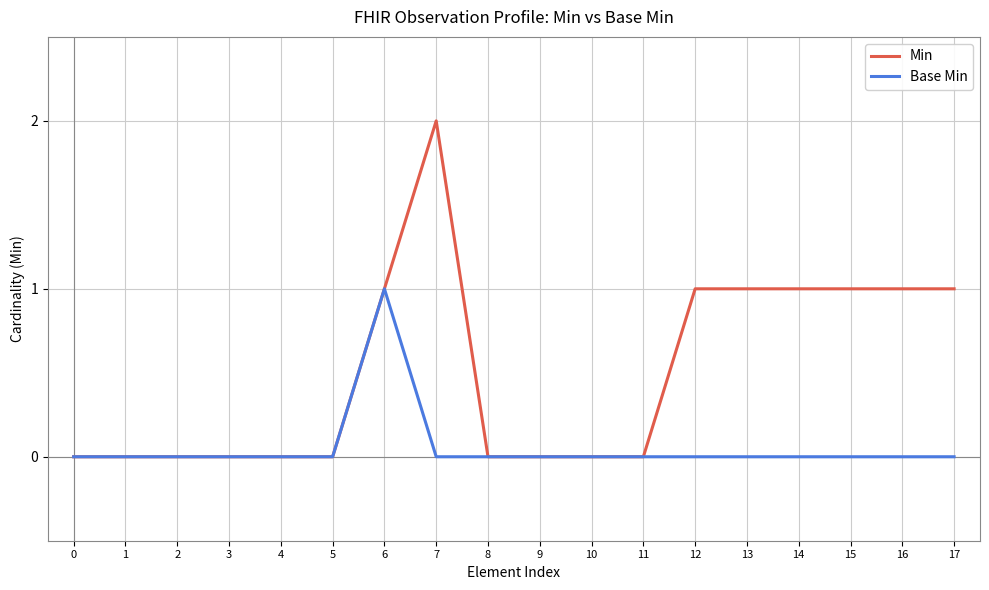

How many lines are shown in the chart?

2